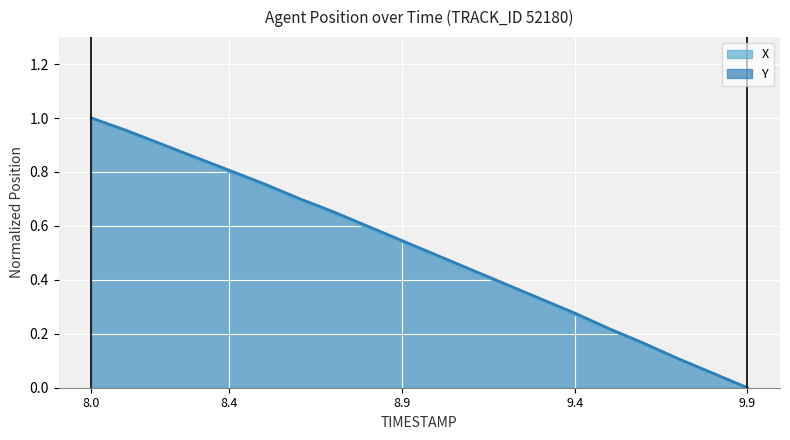

Reading left to right, transcribe all the data shown in this chart.

X: 8.0=1.0	8.1=1.0	8.2=0.9	8.3=0.9	8.4=0.8	8.5=0.7	8.6=0.7	8.7=0.6	8.8=0.6	8.9=0.5	9.0=0.5	9.1=0.4	9.2=0.4	9.3=0.3	9.4=0.3	9.5=0.2	9.6=0.2	9.7=0.1	9.8=0.1	9.9=0.0
Y: 8.0=1.0	8.1=1.0	8.2=0.9	8.3=0.9	8.4=0.8	8.5=0.8	8.6=0.7	8.7=0.7	8.8=0.6	8.9=0.5	9.0=0.5	9.1=0.4	9.2=0.4	9.3=0.3	9.4=0.3	9.5=0.2	9.6=0.2	9.7=0.1	9.8=0.1	9.9=0.0